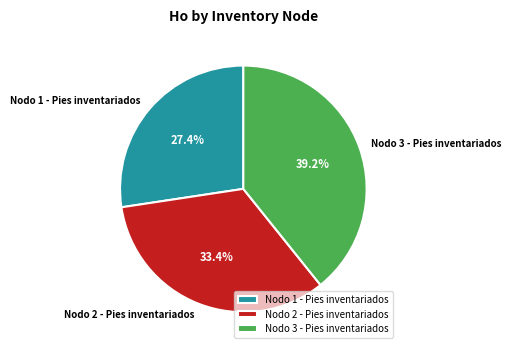

Rank the categories by value from highest to lowest.

Nodo 3 - Pies inventariados, Nodo 2 - Pies inventariados, Nodo 1 - Pies inventariados